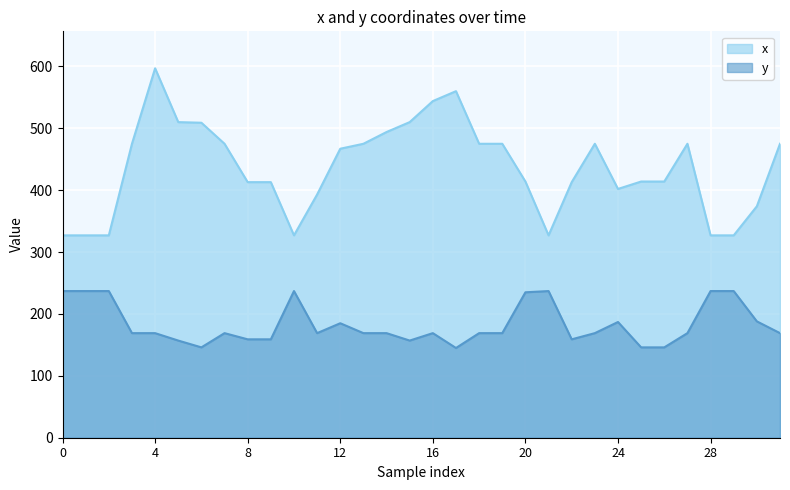

Reading left to right, what are all the values shown in this chart?

x: 0=327	1=327	2=327	3=475	4=597	5=510	6=509	7=475	8=413	9=413	10=327	11=393	12=467	13=475	14=494	15=510	16=544	17=560	18=475	19=475	20=414	21=327	22=413	23=475	24=402	25=414	26=414	27=475	28=327	29=327	30=374	31=475
y: 0=237	1=237	2=237	3=169	4=169	5=157	6=146	7=169	8=159	9=159	10=237	11=169	12=185	13=169	14=169	15=157	16=169	17=145	18=169	19=169	20=235	21=237	22=159	23=169	24=187	25=146	26=146	27=169	28=237	29=237	30=188	31=169